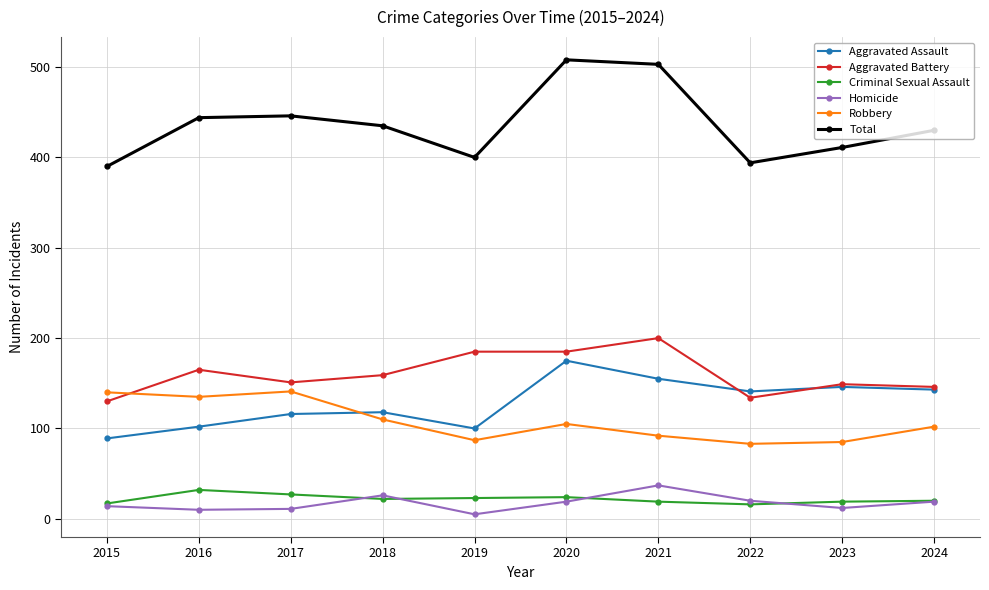

What is the maximum value shown in the chart?

508